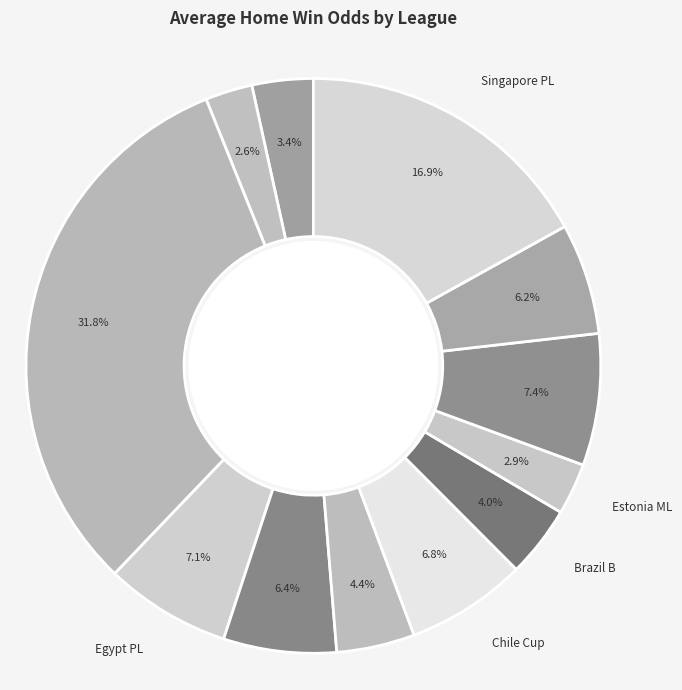

Which slice is the smallest?

AUSTRALIA - NPL NORTHERN NSW